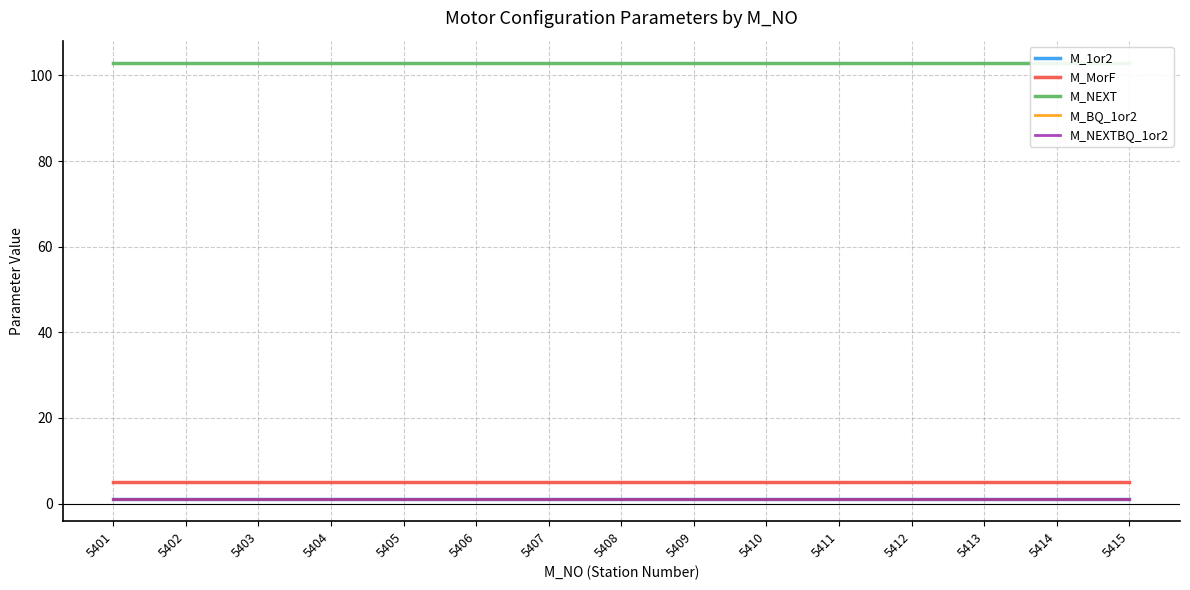

Which has a higher value, 5406 or 5415?

5406